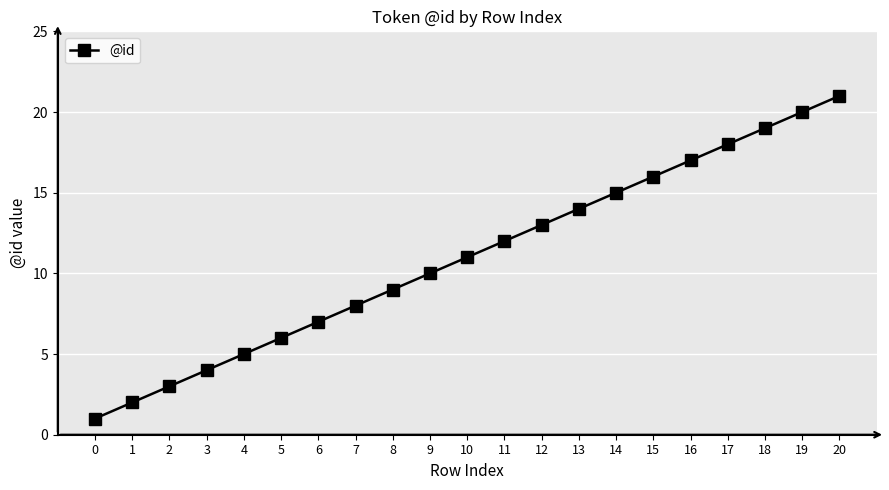

True or false: the data shows 10 at 9.

True